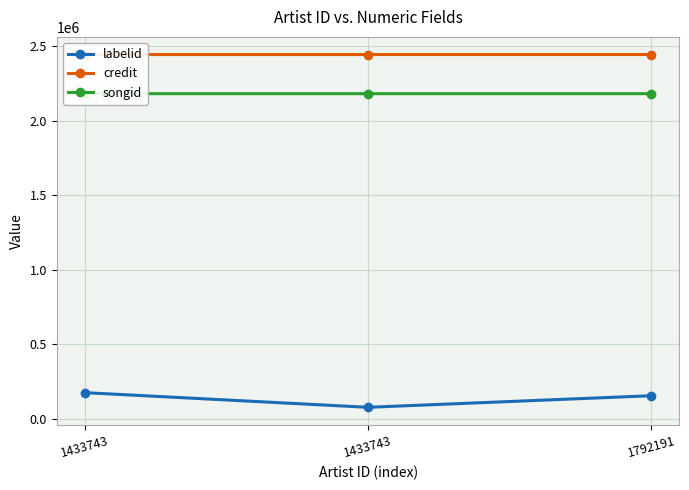

How many songid values are between 2180542 and 2180556?

3